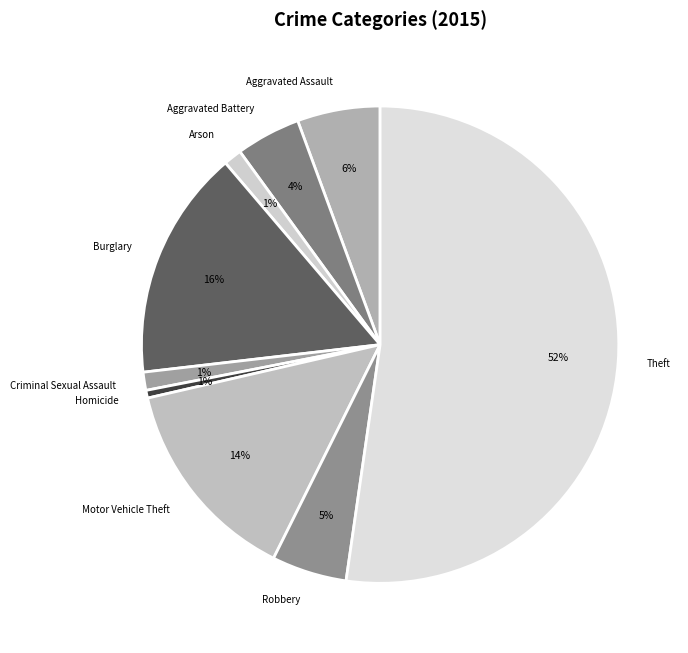

What is the largest slice in the pie chart?

Theft